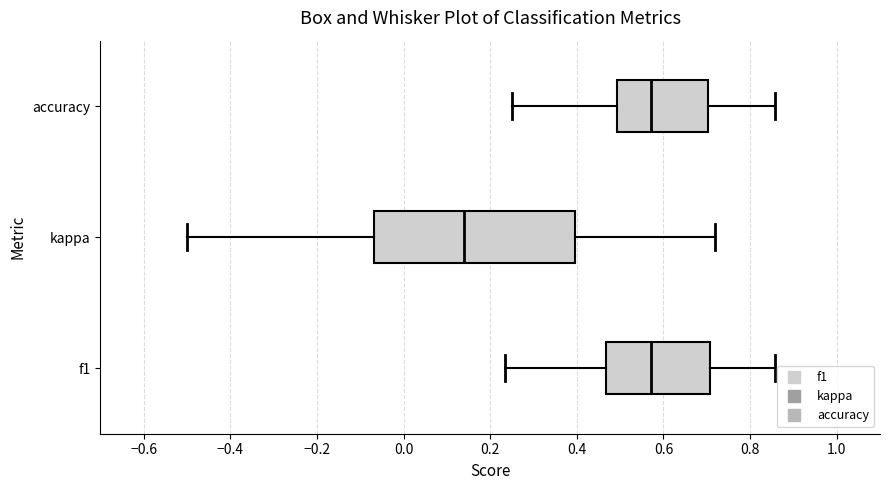

Comparing the boxes themselves (not the whiskers), which one is the widest?

kappa